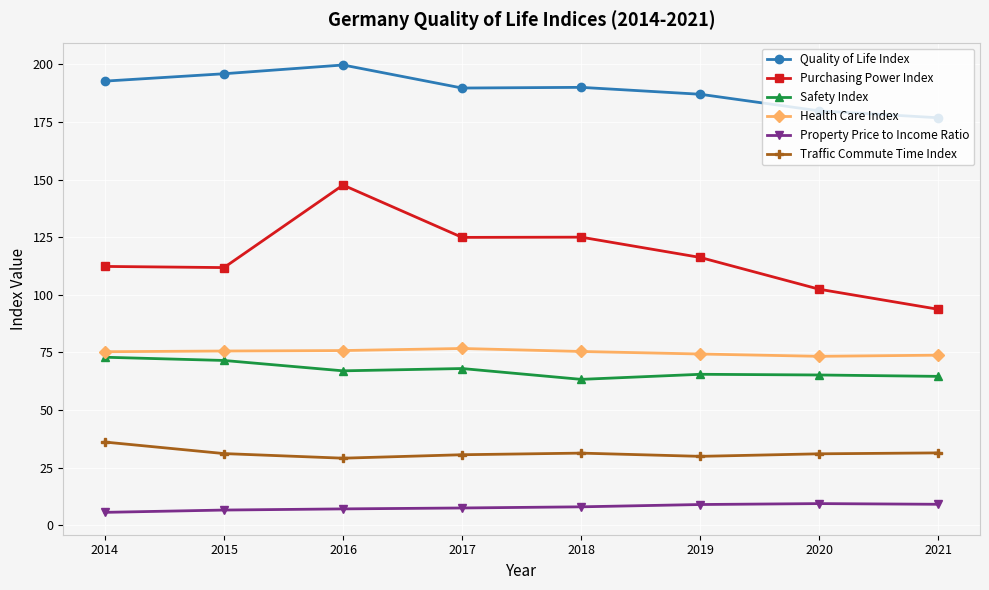

What is the difference between the maximum and minimum values in the Purchasing Power Index series?

53.9